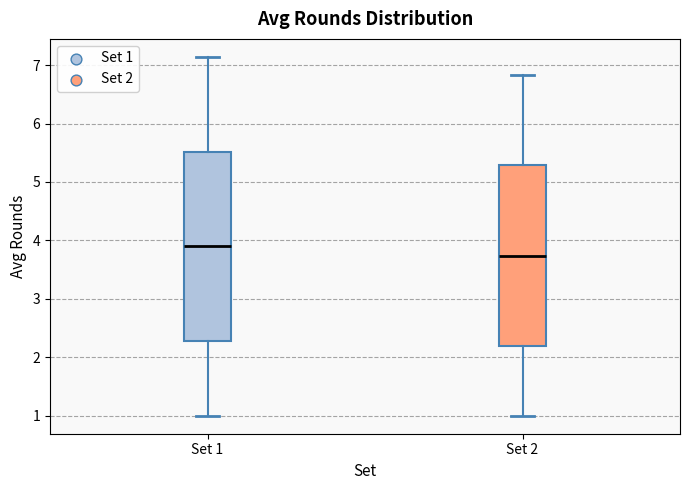

Reading left to right, transcribe this box plot: for each box, give where its median line is, the range the box spans, and where its two whiskers end, as read against the y-axis. The values are not printed on the chart, so give them approximately, as read against the axis.

Set 1: median 3.9, box 2.3 to 5.5, whiskers 1.0 to 7.1
Set 2: median 3.7, box 2.2 to 5.3, whiskers 1.0 to 6.8